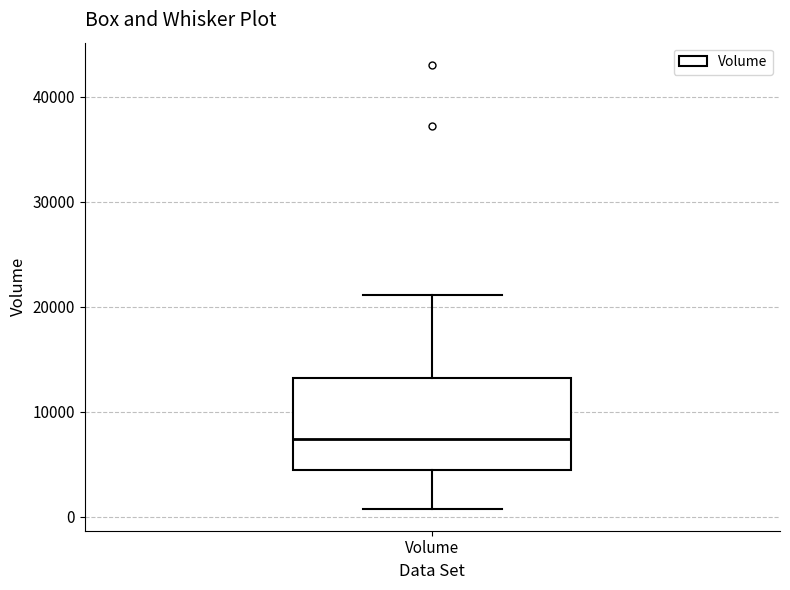

Read this box plot against the y-axis: the position of the median line, the range covered by the box, and the ends of both whiskers. The values are not printed on the chart, so give them approximately, as read against the axis.

median 7000, box 4000 to 13000, whiskers 1000 to 21000